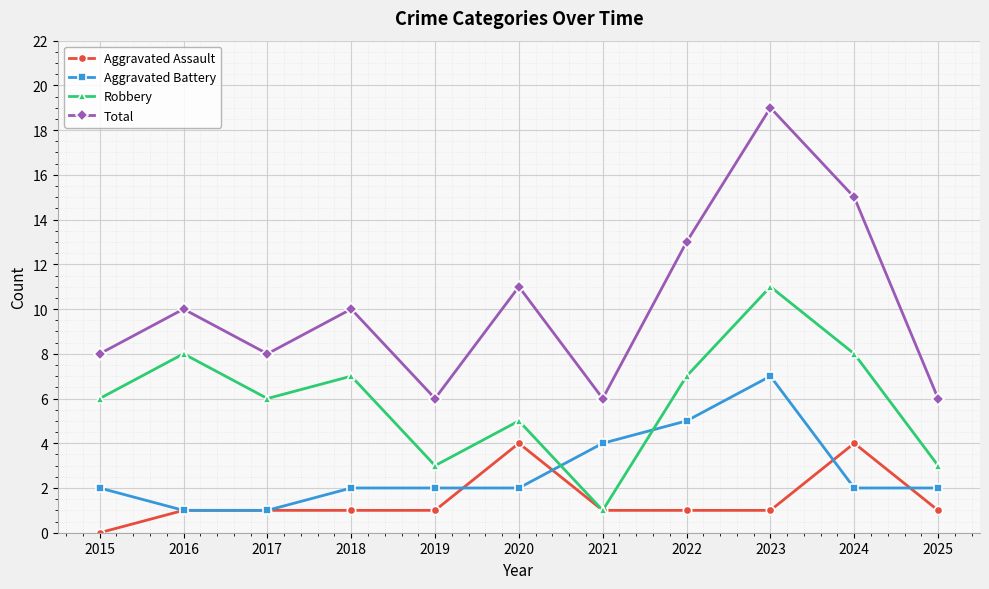

Where do Robbery and Aggravated Battery first cross each other?

2020 and 2021